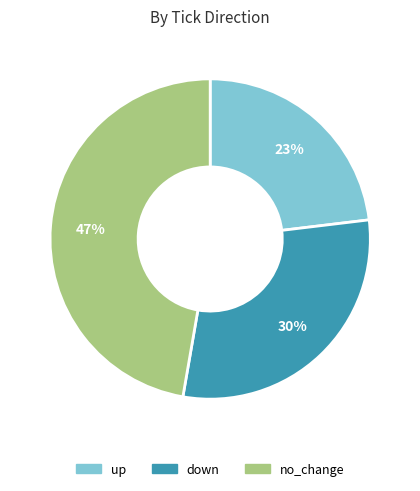

What is the smallest slice in the pie chart?

up